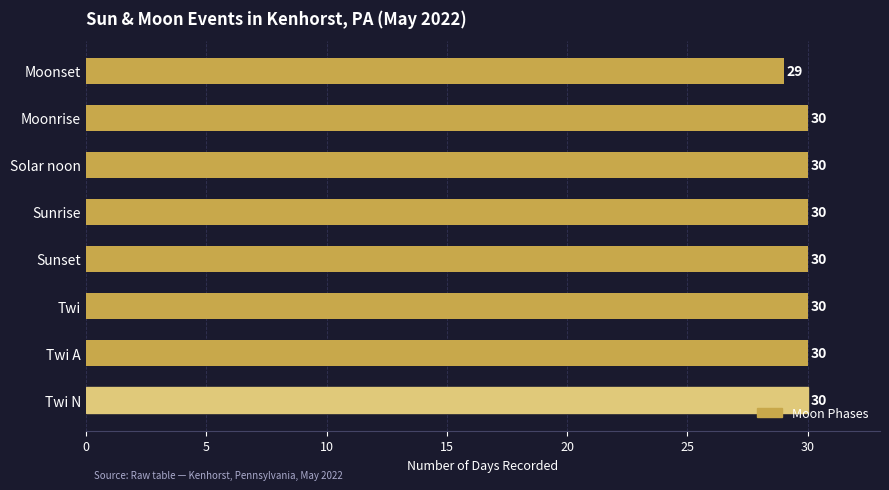

Reading bottom to top, list all the values displayed in this chart.

Twi N=30	Twi A=30	Twi=30	Sunset=30	Sunrise=30	Solar noon=30	Moonrise=30	Moonset=29